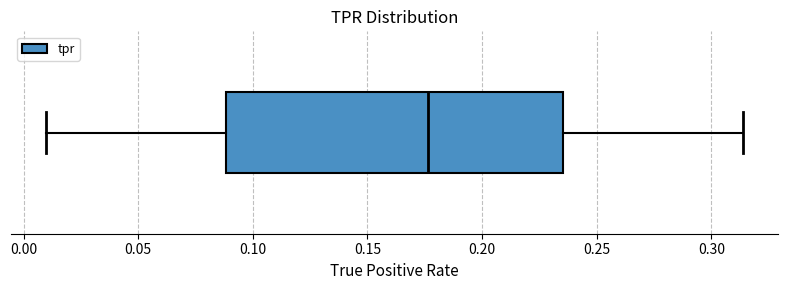

Where does the median line of the box sit on the x-axis? The values are not printed on the chart, so give them approximately, as read against the axis.

0.175